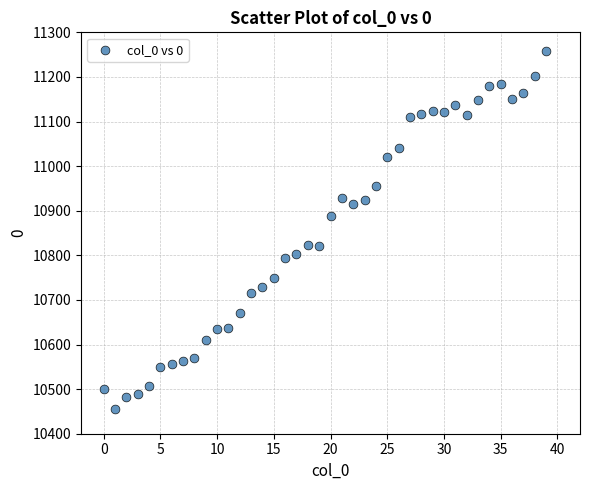

What is the range of Y values (max minus min)?

802